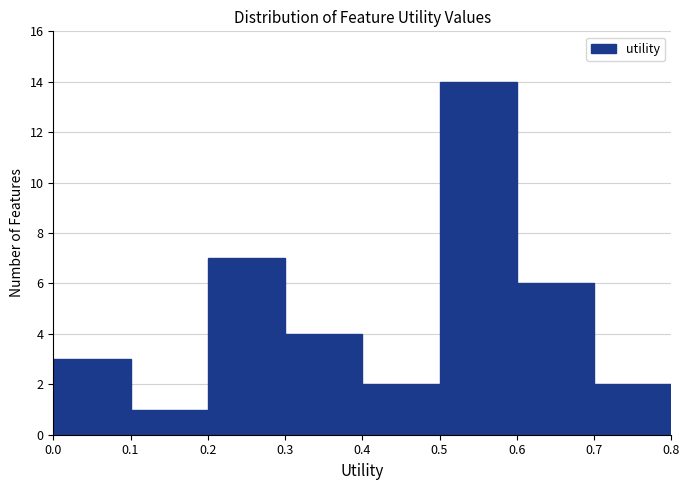

Reading left to right, list every bar in this chart as the range it spans on the x-axis followed by its height. The values are not printed on the chart, so give them approximately, as read against the axis.

0.0 to 0.1: 3
0.1 to 0.2: 1
0.2 to 0.3: 7
0.3 to 0.4: 4
0.4 to 0.5: 2
0.5 to 0.6: 14
0.6 to 0.7: 6
0.7 to 0.8: 2